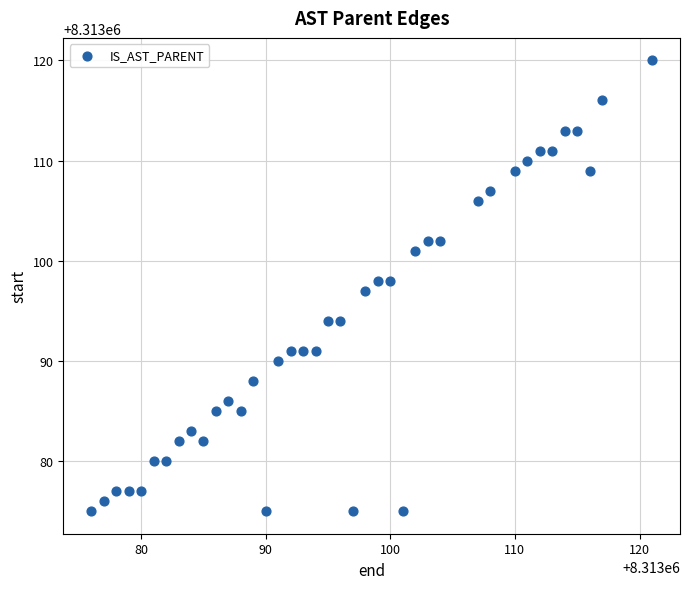

What is the range of Y values (max minus min)?

45